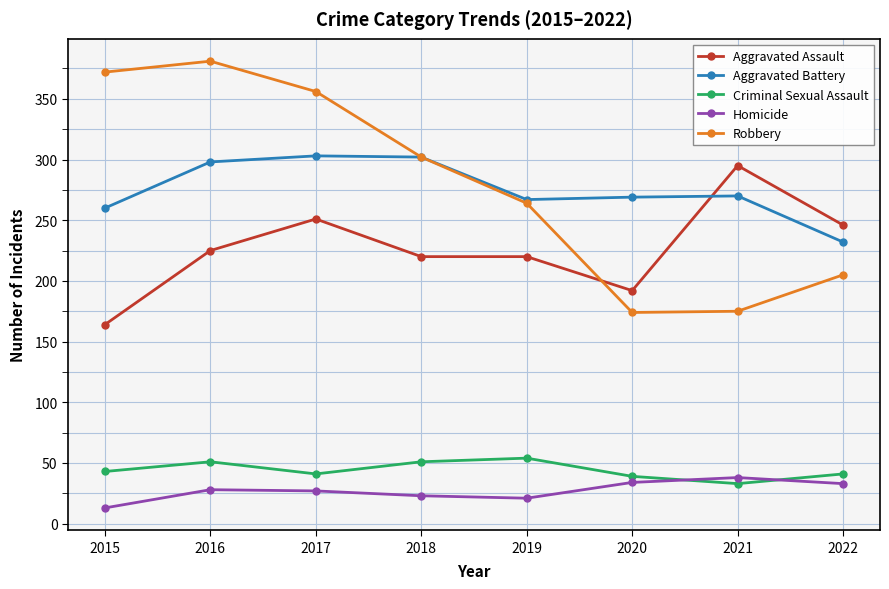

Which series has the largest total across all categories?

Robbery